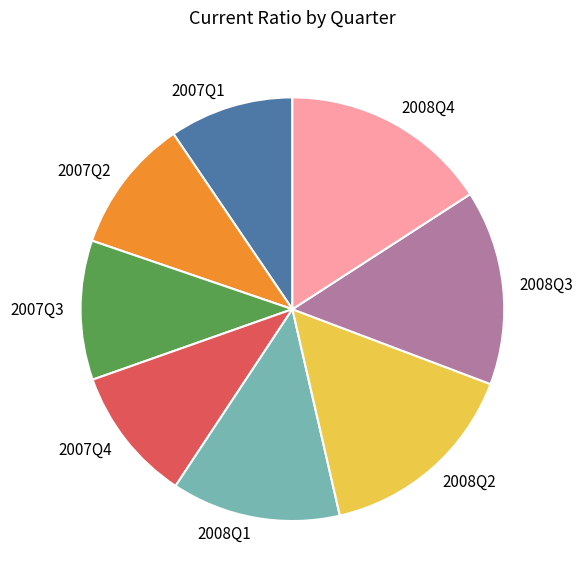

What is the ratio of the value at 2007Q4 to the value at 2008Q3?

0.7